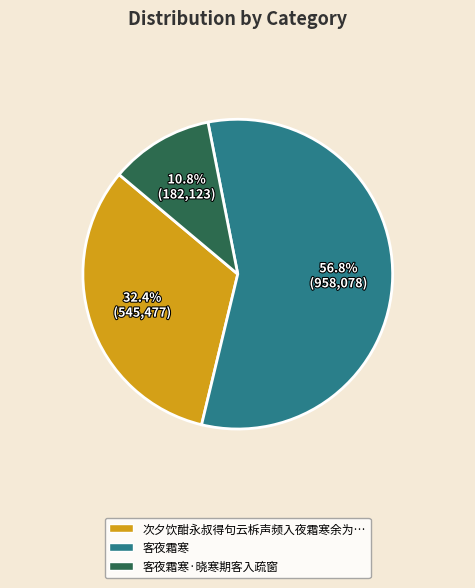

Does any single category account for the majority?

Yes